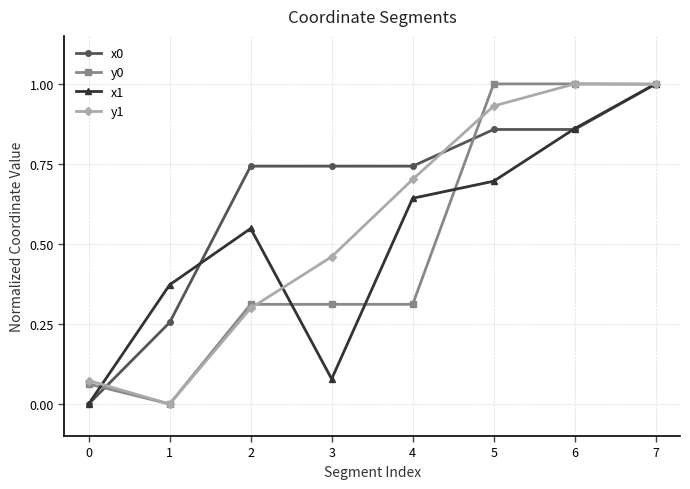

True or false: x0 has more than 2 interior local peaks.

False